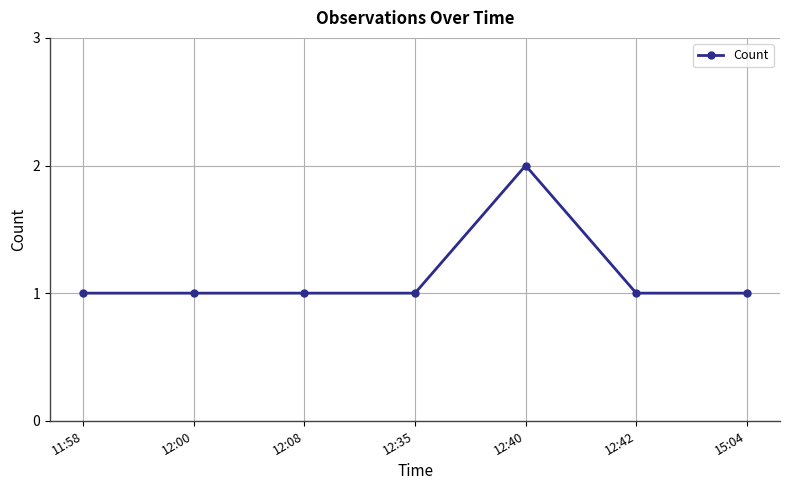

The value at 12:40 is 2. True or false?

True